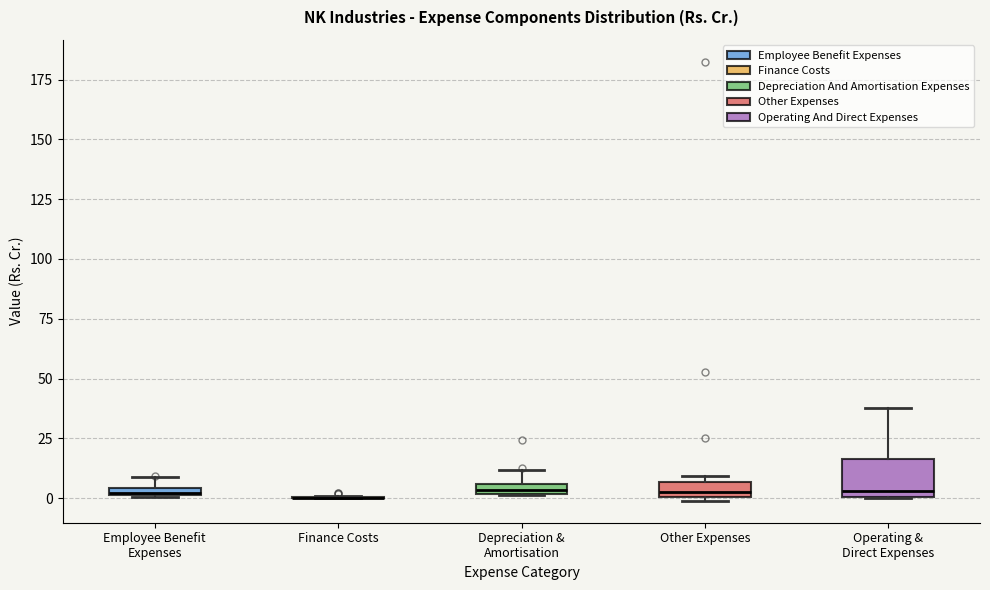

Where is the lower edge of the box for Employee Benefit Expenses on the y-axis? The values are not printed on the chart, so give them approximately, as read against the axis.

0